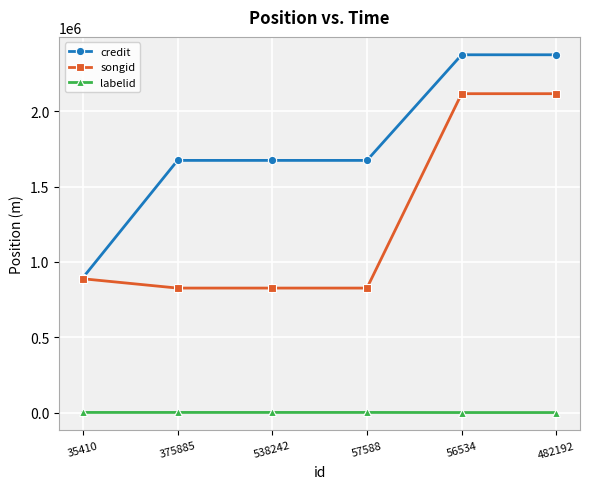

What is the sum of the songid values at 35410 and 57588?

1714829